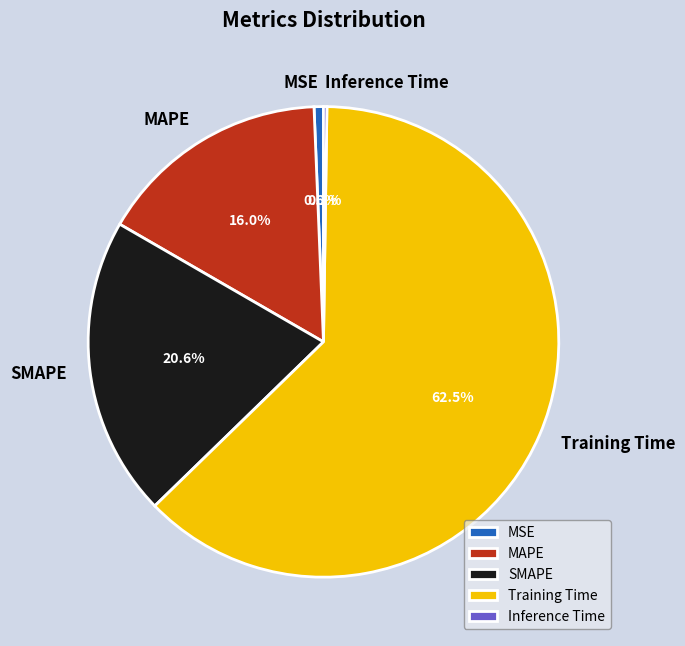

The MSE slice represents 1% of the pie. True or false?

True